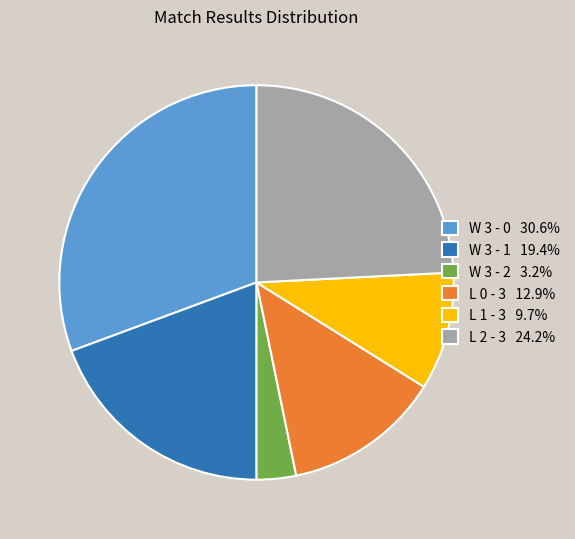

Count the number of slices in the pie.

6